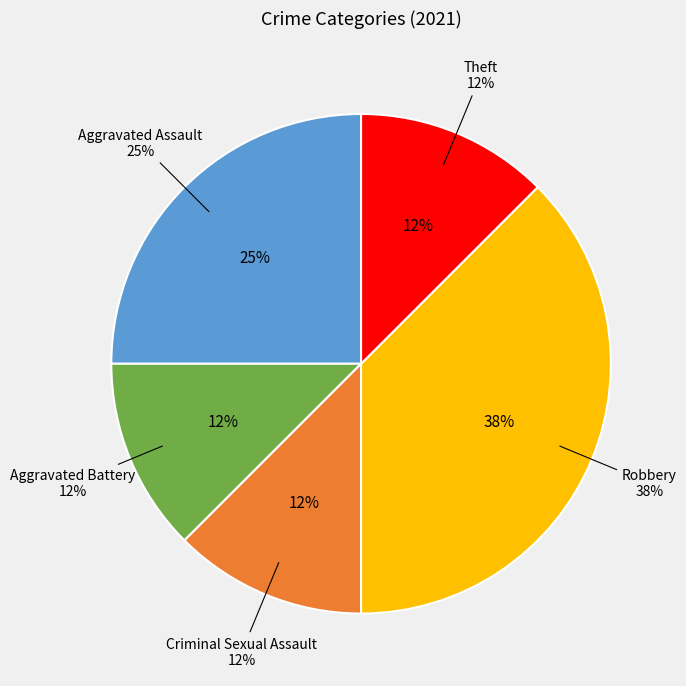

To the nearest percent, what percentage of the pie is Robbery?

38%